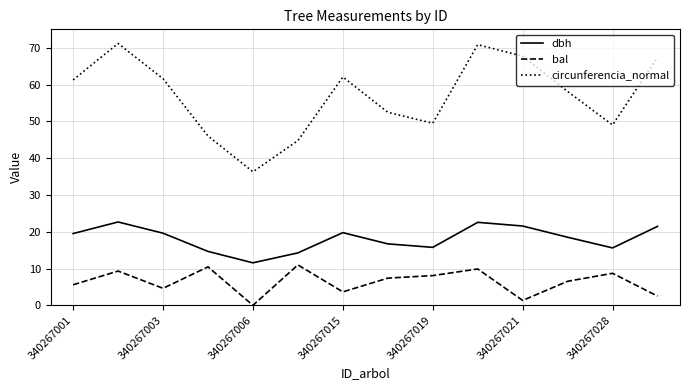

How many lines are shown in the chart?

3